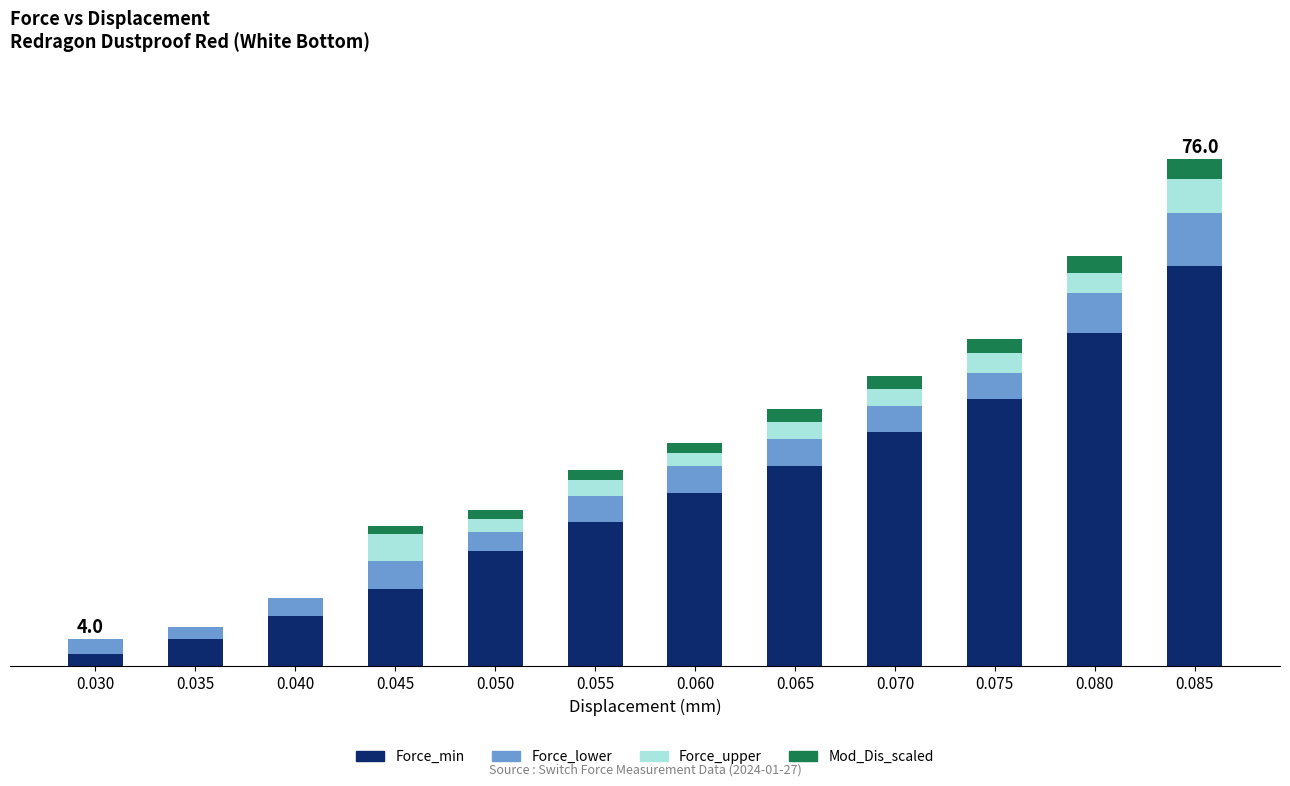

What value does the Mod_Dis_scaled series have at 0.055?

1.5